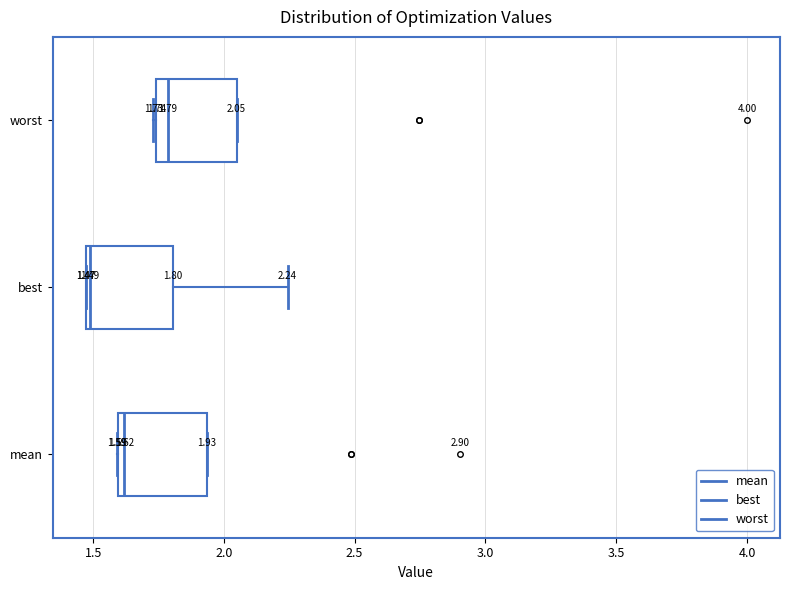

Which box has the furthest to the left median line?

best